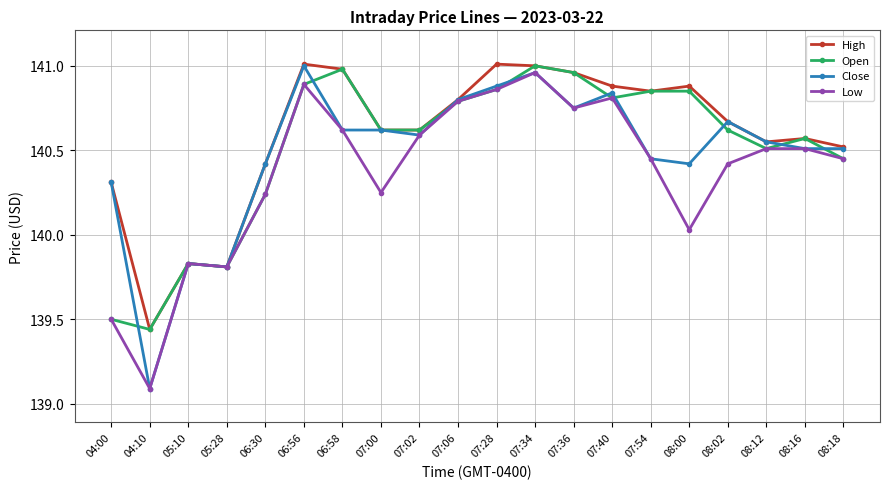

True or false: Close has more than 1 interior local peaks.

True